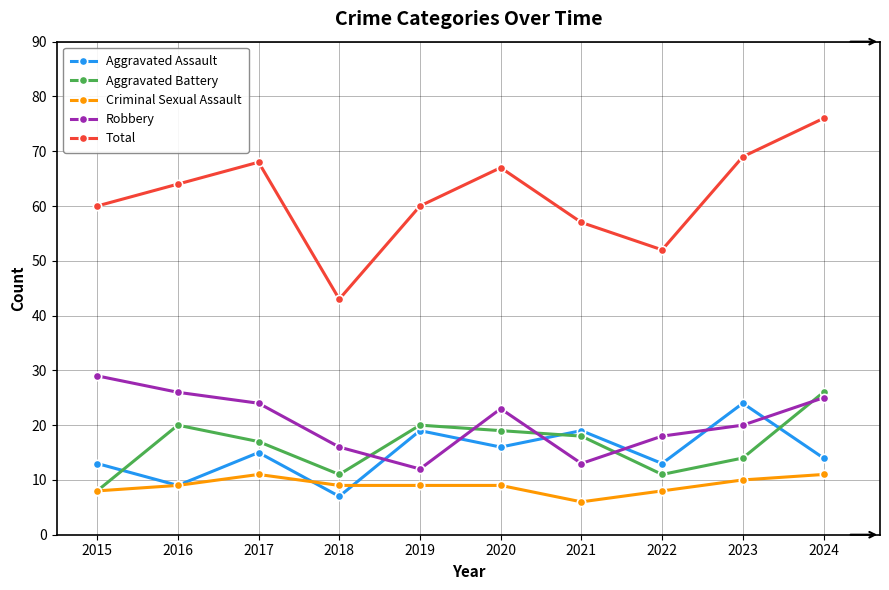

True or false: Aggravated Assault has more than 1 points higher than both neighbors.

True